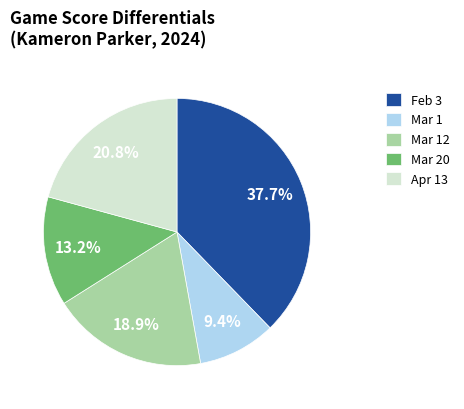

How much of the chart is everything except Apr 13?

79.2%